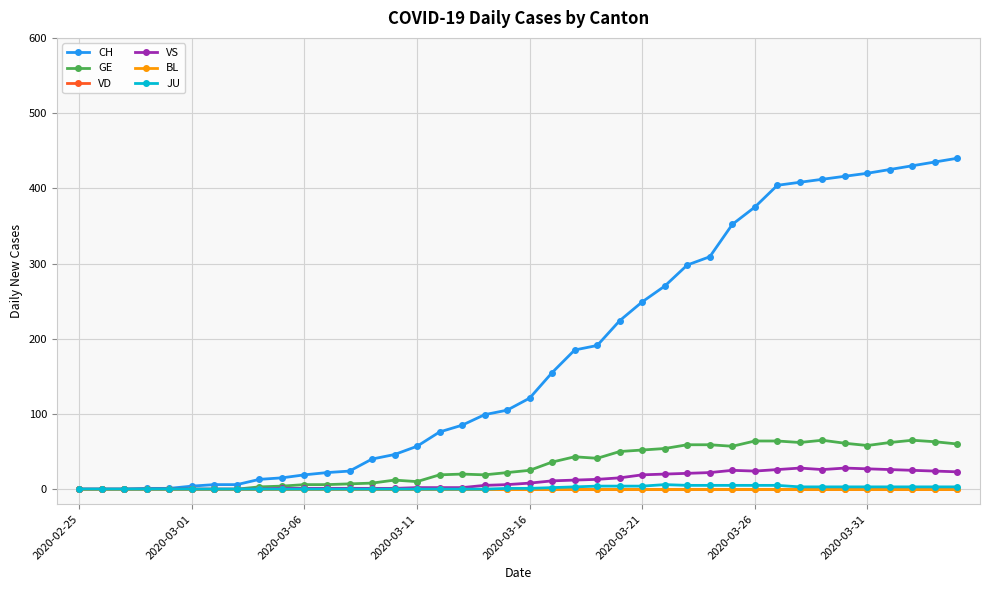

Does the chart display data point markers on the line(s)?

Yes